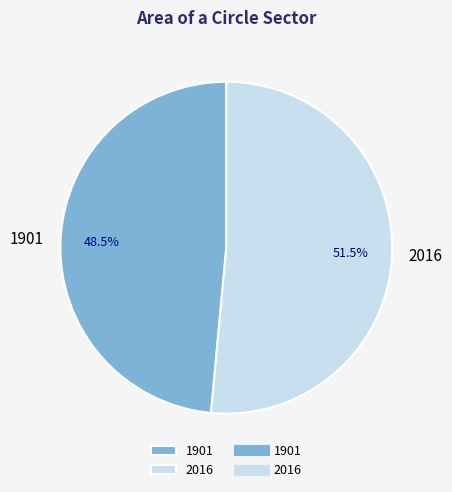

What is the total percentage of 2016 and 1901?

100.0%